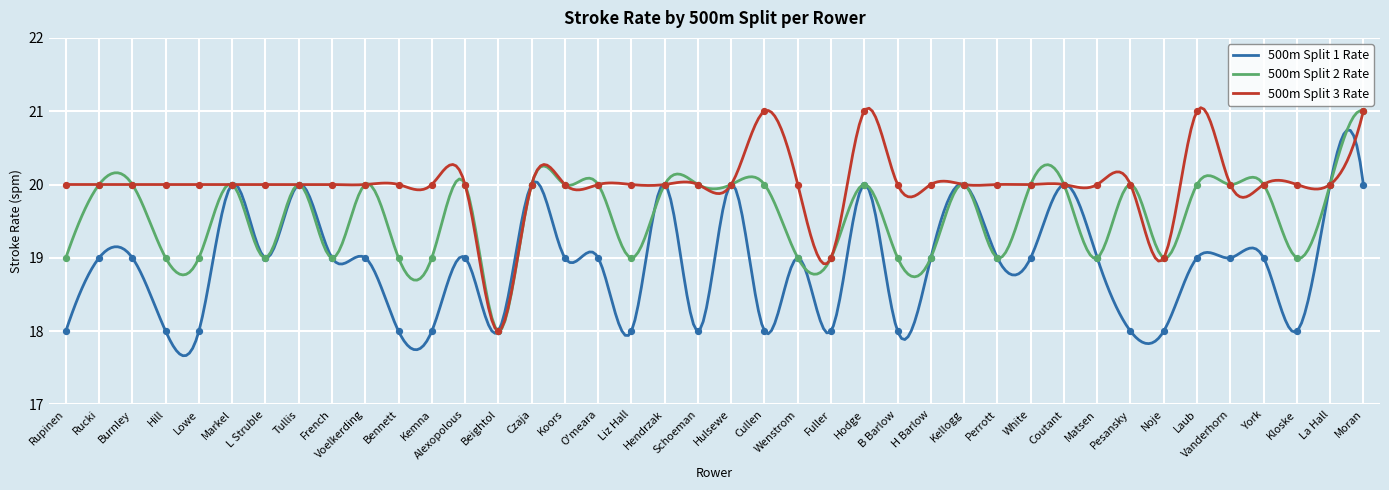

Is the value of 500m Split 1 Rate at O'meara greater than the value of 500m Split 2 Rate at O'meara?

No